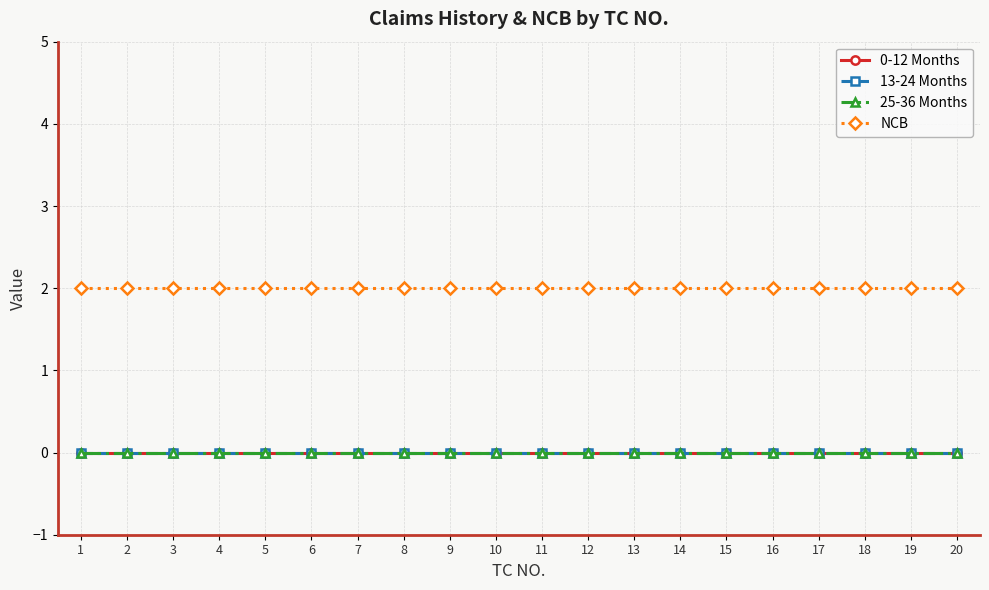

True or false: 0-12 Months and 25-36 Months intersect in this chart.

False